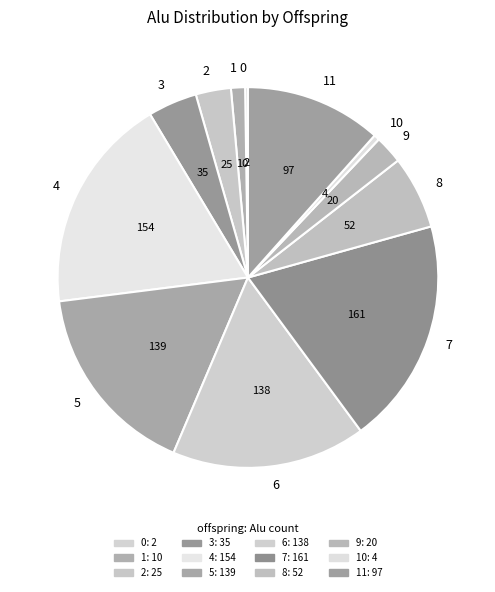

The 8 slice represents 6% of the pie. True or false?

True